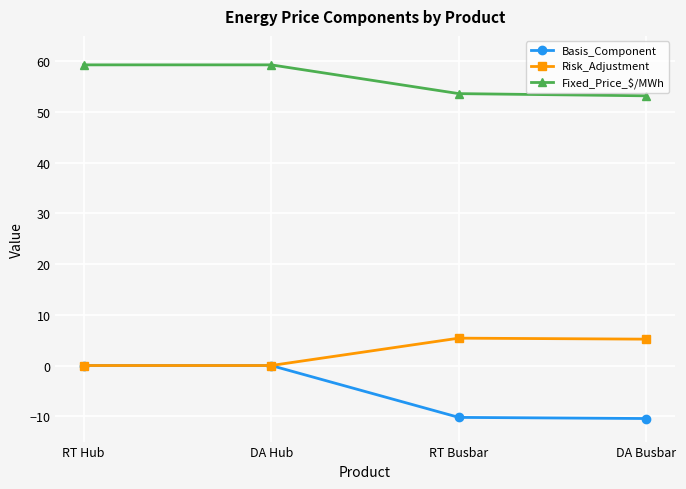

True or false: Basis_Component has more than 1 interior local peaks.

False